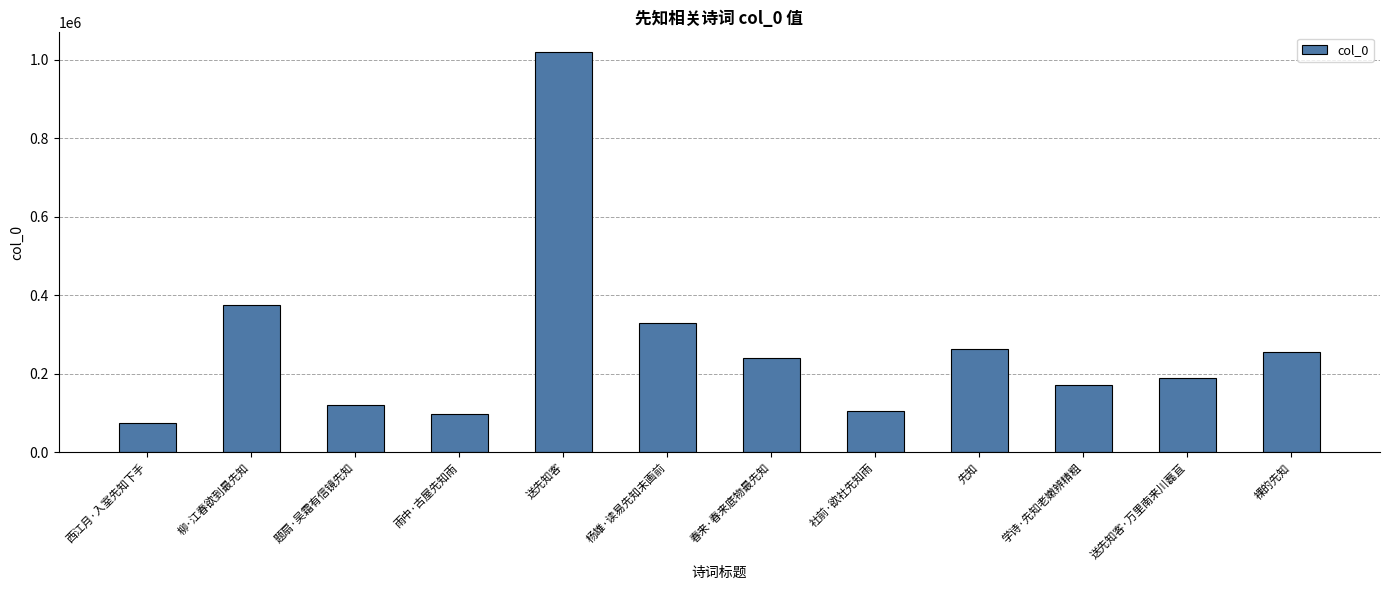

Reading left to right, transcribe all the data shown in this chart.

西江月·入室先知下手=74197	柳·江春欲到最先知=375268	题扇·吴霜有信镜先知=120409	雨中·古屋先知雨=98500	送先知客=1018652	杨雄·读易先知未画前=328968	春来·春来底物最先知=240507	社前·欲社先知雨=104677	先知=262010	学诗·先知老嫩辨精粗=170354	送先知客·万里南来川藞苴=188459	裸的先知=256368